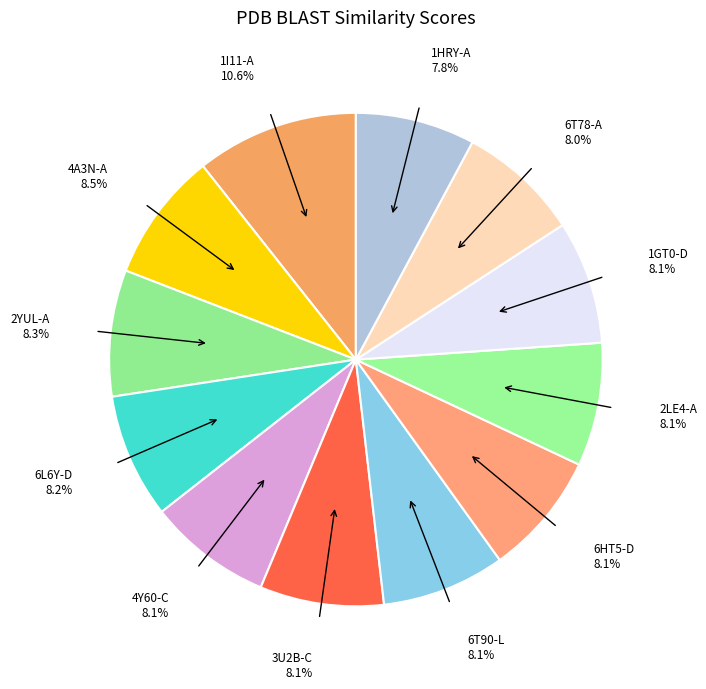

To the nearest percent, what percentage of the pie is 2LE4-A?

8%